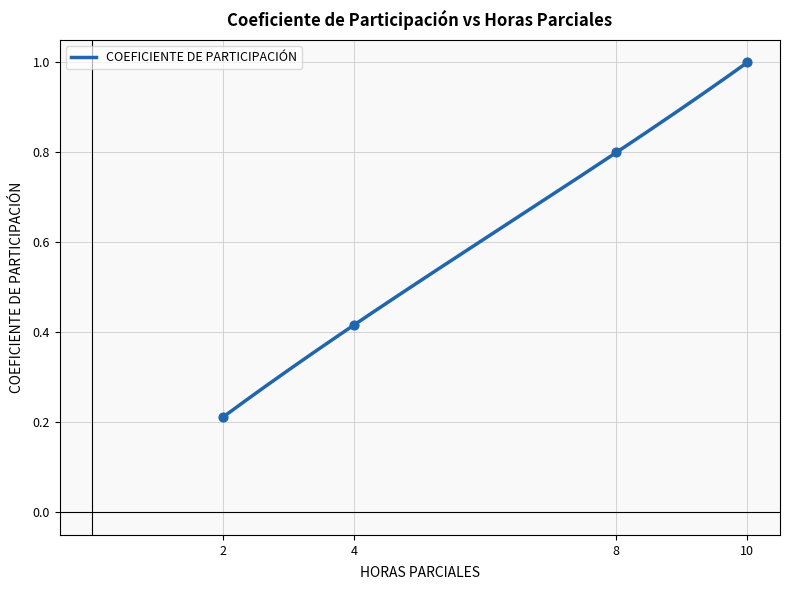

Between 4 and 4, which is larger?

4